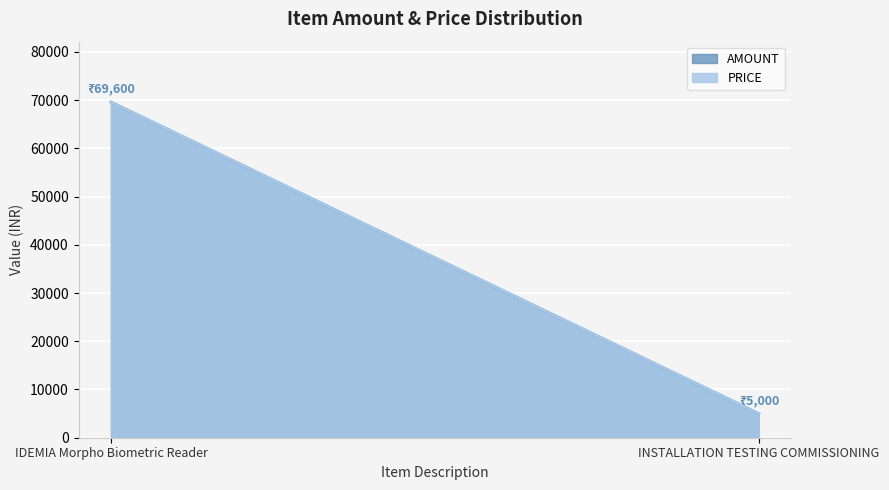

What is the sum of all PRICE values?

74600